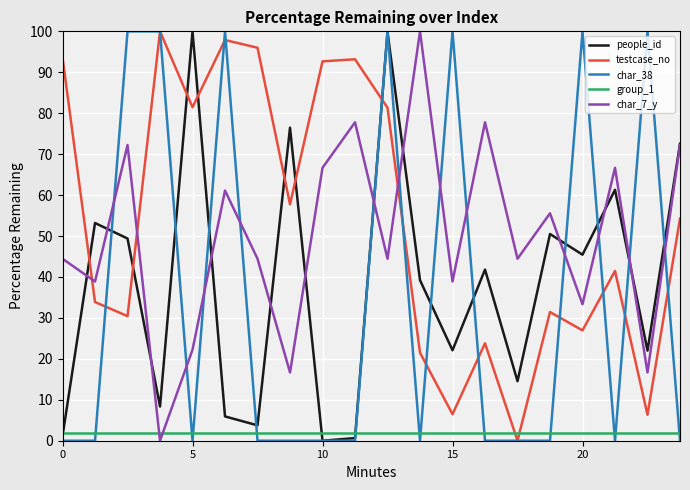

At how many categories does at least one series exceed 87?

13